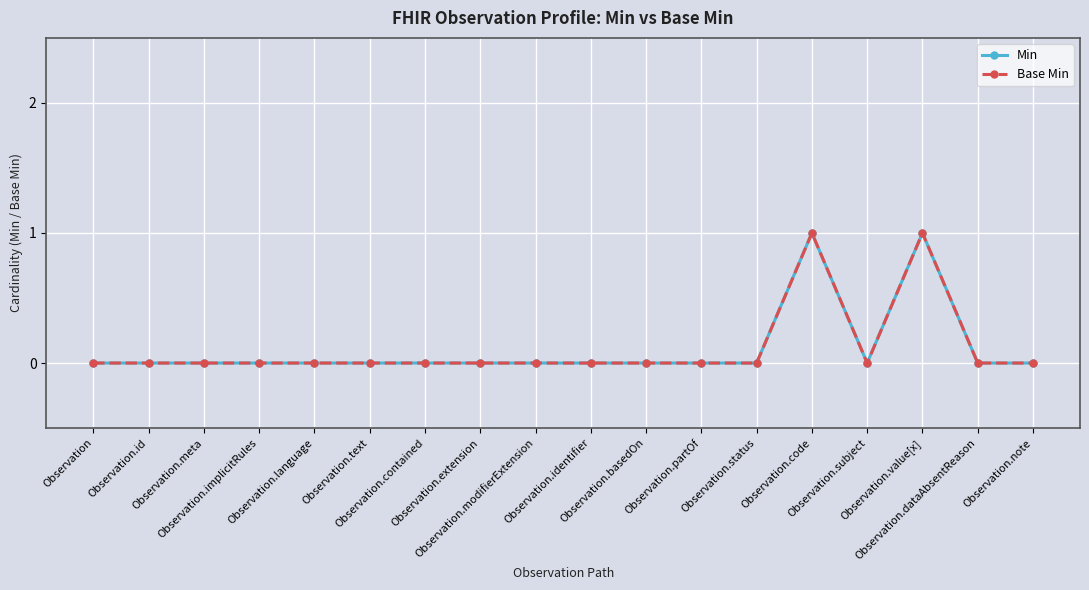

Is this an area chart (filled region under the line)?

No